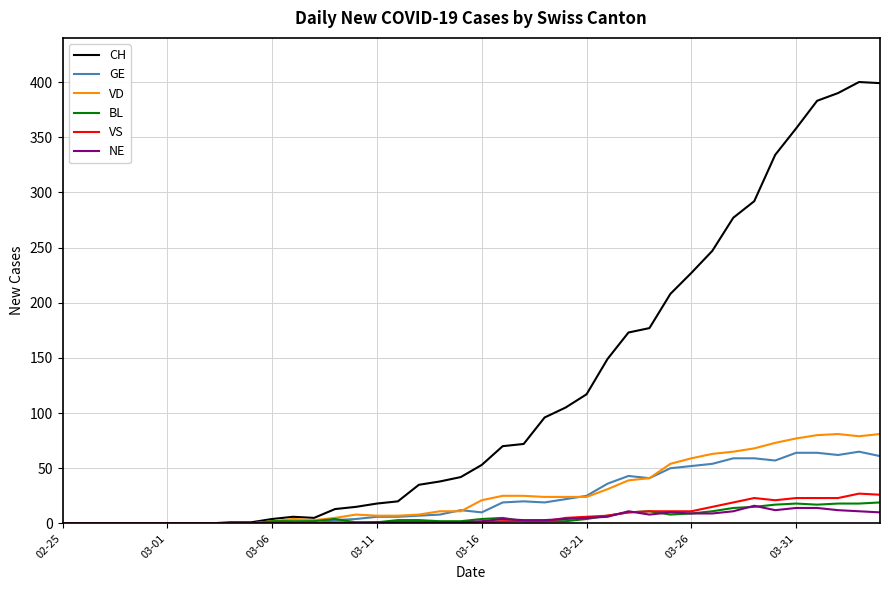

Which series has the widest spread of values?

CH